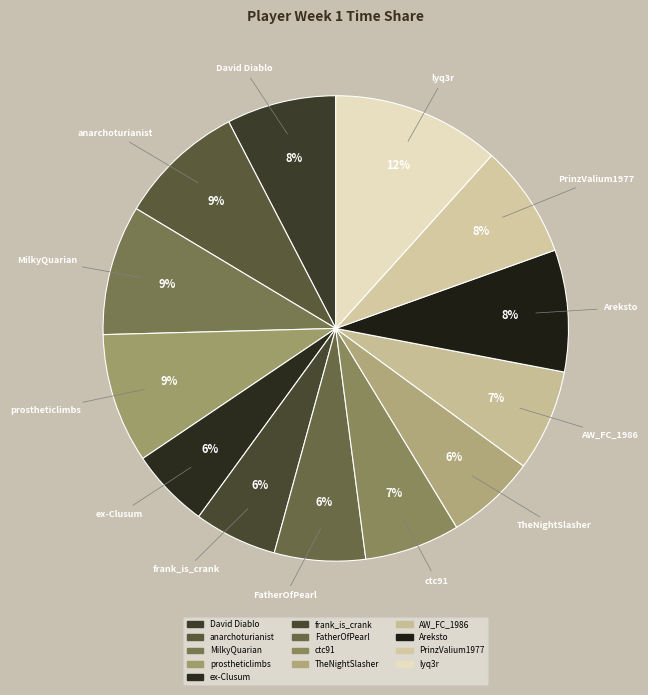

Rank the categories by value from lowest to highest.

ex-Clusum, frank_is_crank, TheNightSlasher, FatherOfPearl, ctc91, AW_FC_1986, David Diablo, PrinzValium1977, Areksto, anarchoturianist, prostheticlimbs, MilkyQuarian, lyq3r